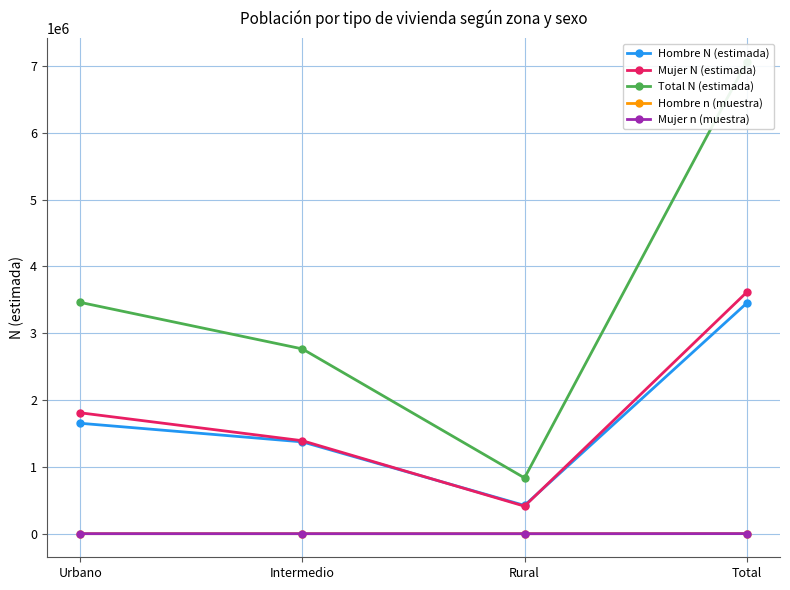

What is the total value across all series at Total?

14126928